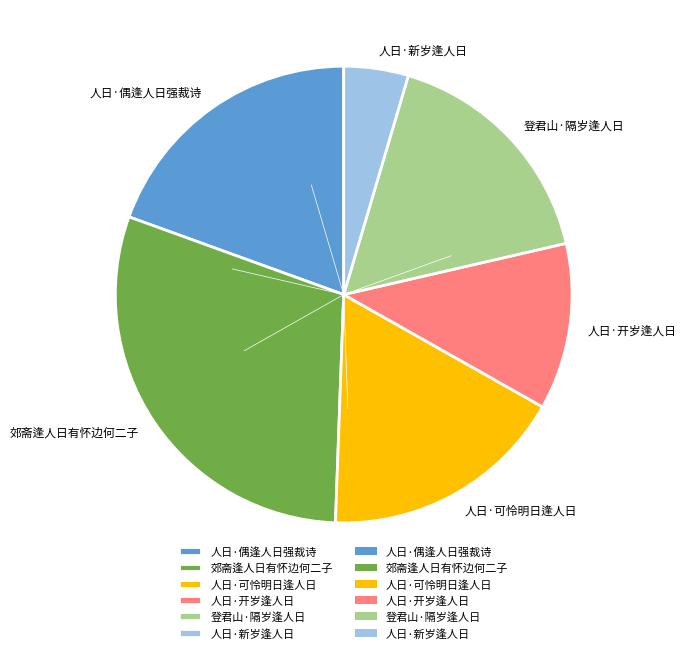

Rank the categories by value from lowest to highest.

人日·新岁逢人日, 人日·开岁逢人日, 登君山·隔岁逢人日, 人日·可怜明日逢人日, 人日·偶逢人日强裁诗, 郊斋逢人日有怀边何二子